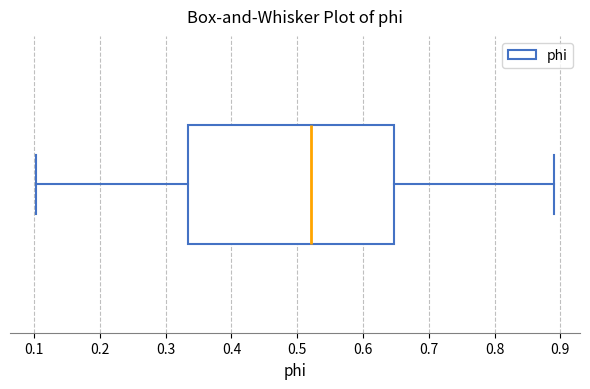

Where does the left whisker of the box end on the x-axis? The values are not printed on the chart, so give them approximately, as read against the axis.

0.10